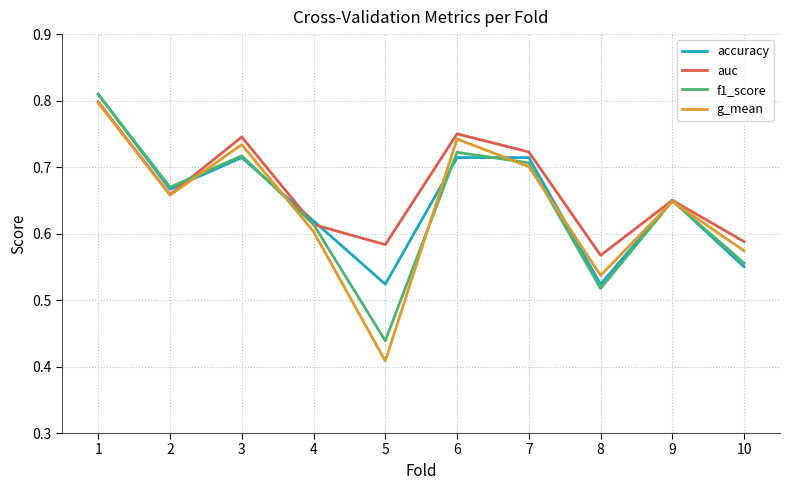

Which series has the largest range (max minus min)?

g_mean